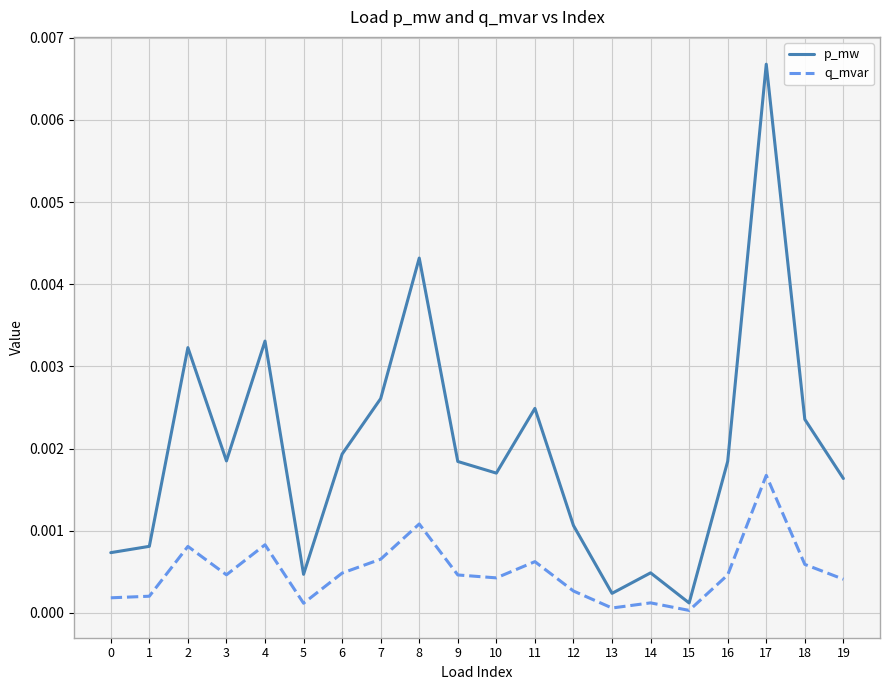

True or false: q_mvar and p_mw cross at least once.

False